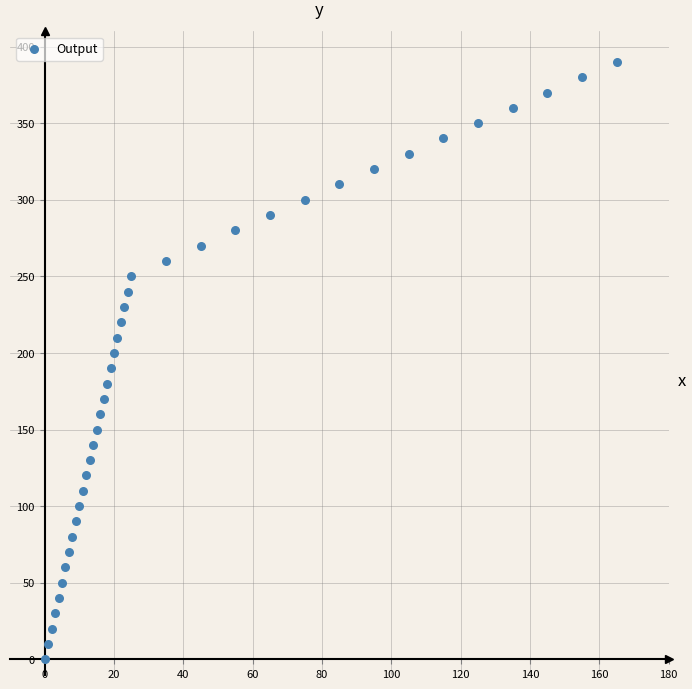

What is the range of X values (max minus min)?

165